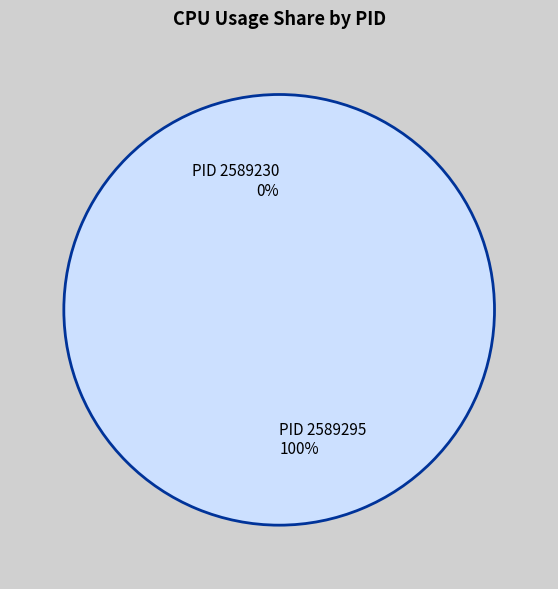

Rank the categories by value from highest to lowest.

2589295, 2589230